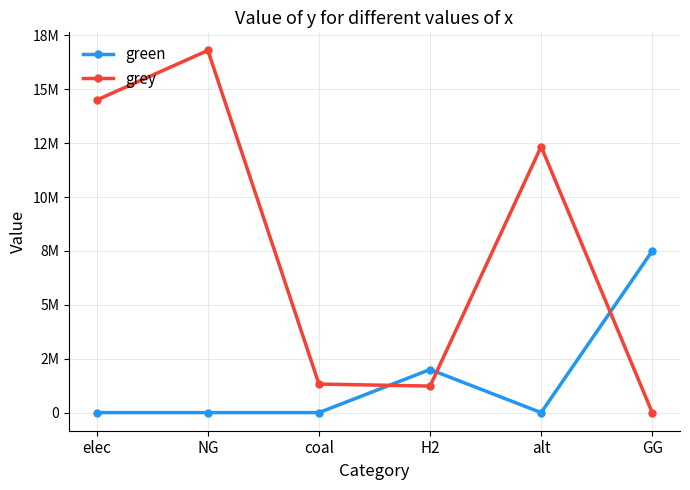

Is this an area chart (filled region under the line)?

No